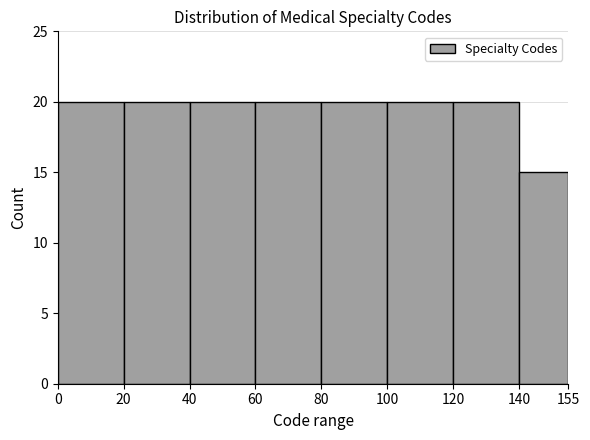

Reading left to right, transcribe this chart: for each bar, give the range it covers on the x-axis and its height. The values are not printed on the chart, so give them approximately, as read against the axis.

0 to 20: 20
20 to 40: 20
40 to 60: 20
60 to 80: 20
80 to 100: 20
100 to 120: 20
120 to 140: 20
140 to 155: 15